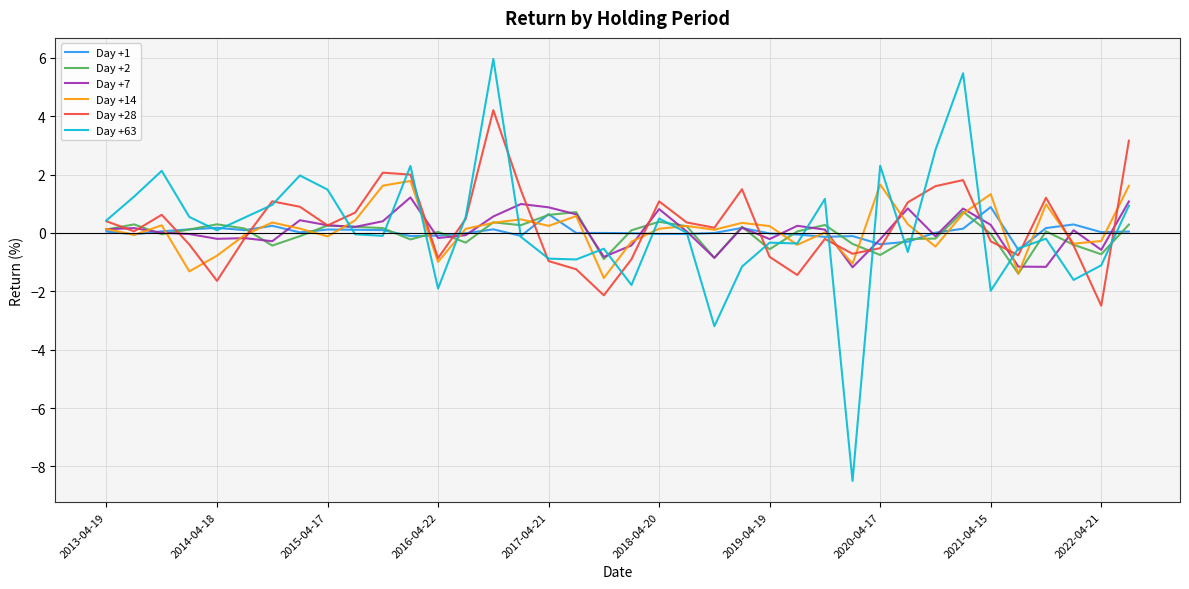

Which series has the widest spread of values?

Day +63